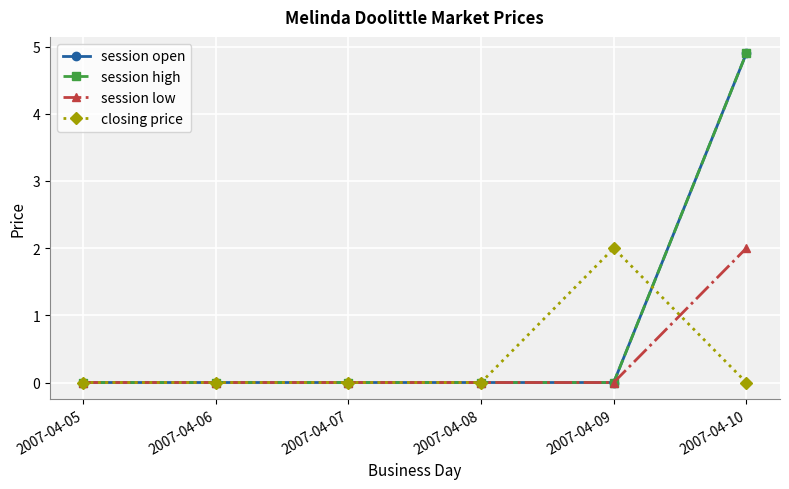

True or false: session high and session open intersect in this chart.

False